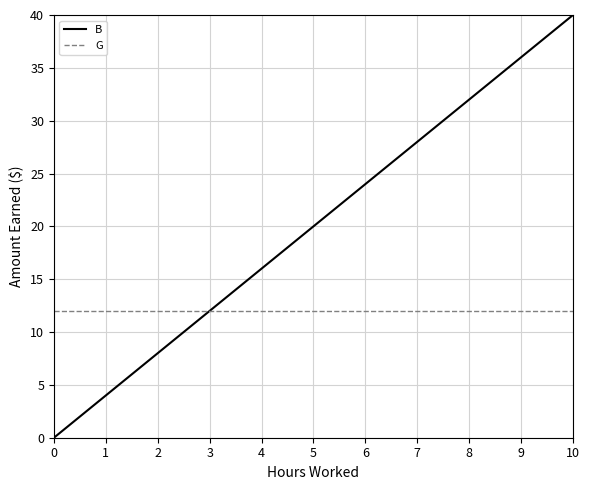

Reading right to left, extract all data points from this chart.

B: 10=40	9=36	8=32	7=28	6=24	5=20	4=16	3=12	2=8	1=4	0=0
G: 10=12	9=12	8=12	7=12	6=12	5=12	4=12	3=12	2=12	1=12	0=12